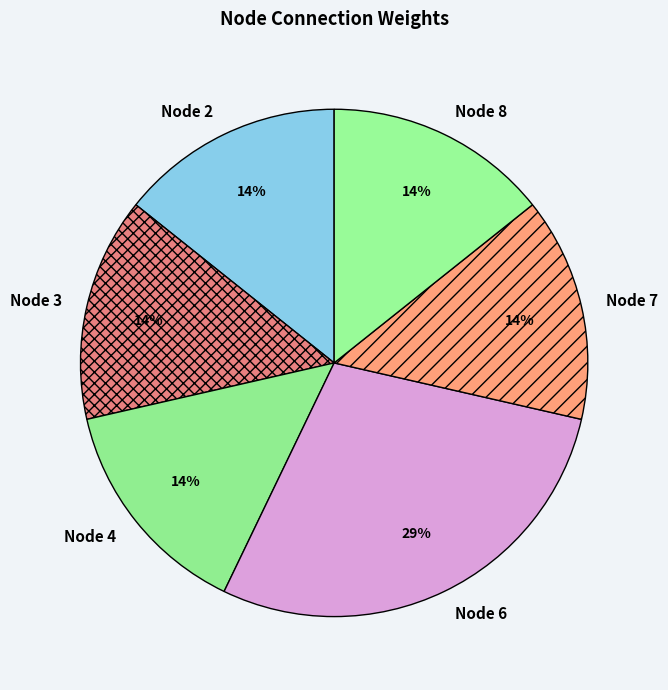

Count the number of slices in the pie.

6